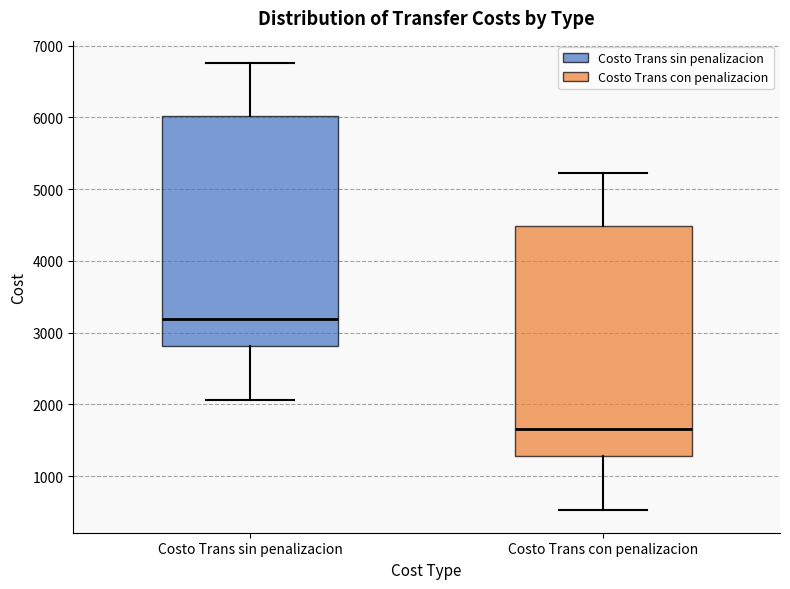

Reading left to right, transcribe this box plot: for each box, give where its median line is, the range the box spans, and where its two whiskers end, as read against the y-axis. The values are not printed on the chart, so give them approximately, as read against the axis.

Costo Trans sin penalizacion: median 3200, box 2800 to 6000, whiskers 2100 to 6800
Costo Trans con penalizacion: median 1700, box 1300 to 4500, whiskers 500 to 5200